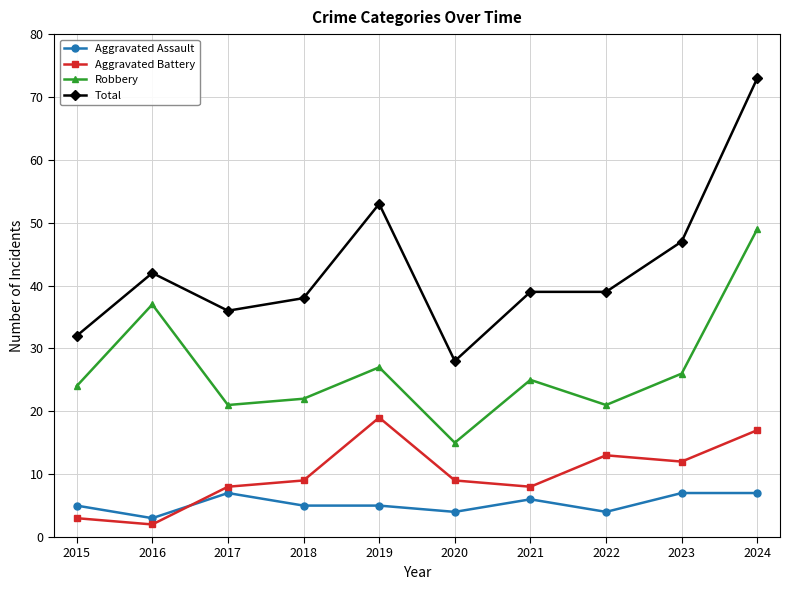

Count the number of categories in the chart.

10